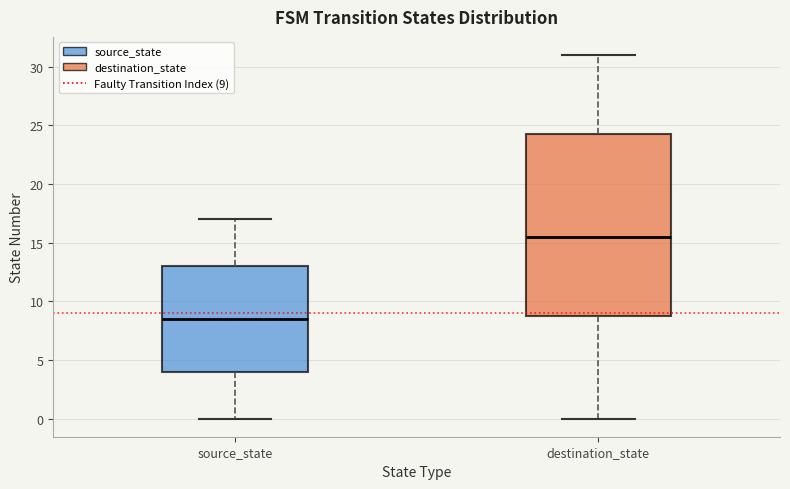

Where is the upper edge of the box for destination_state on the y-axis? The values are not printed on the chart, so give them approximately, as read against the axis.

24.5